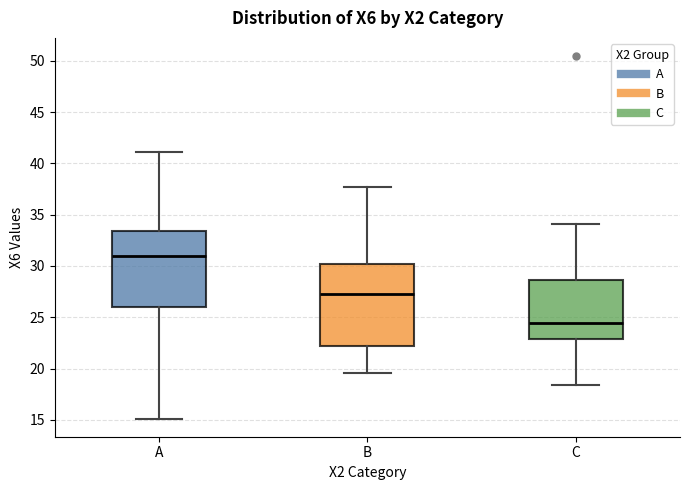

Comparing the boxes themselves (not the whiskers), which one is the tallest?

B